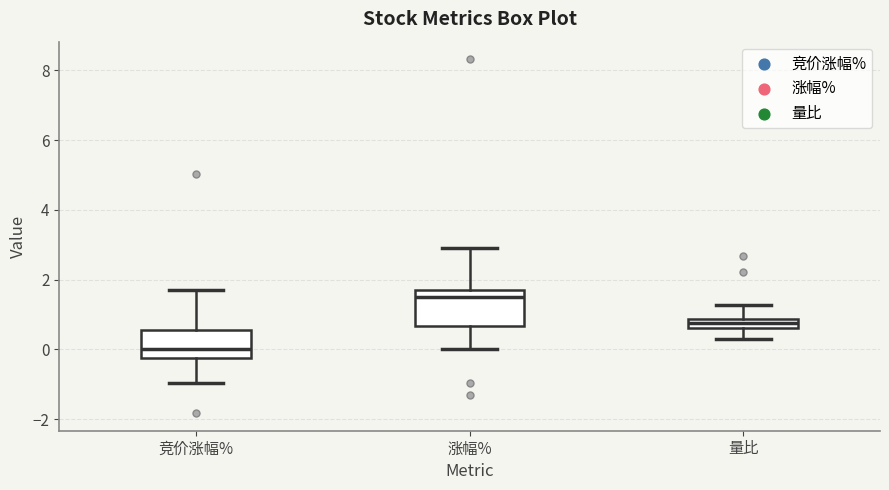

Where does the median line of the box for 涨幅% sit on the y-axis? The values are not printed on the chart, so give them approximately, as read against the axis.

1.6